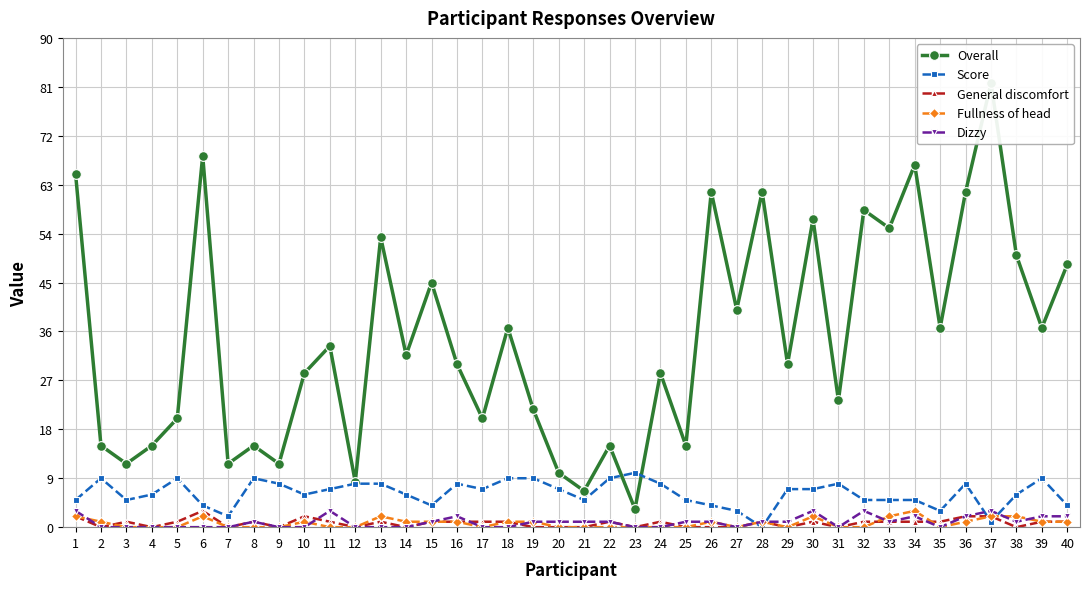

How many times do General discomfort and Dizzy cross each other?

5